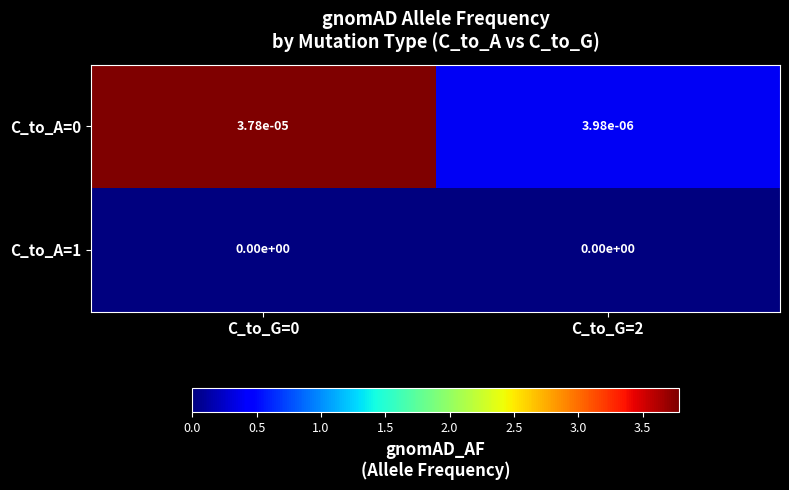

Is the value of C_to_A=1 at C_to_G=2 greater than the value of C_to_A=0 at C_to_G=0?

No